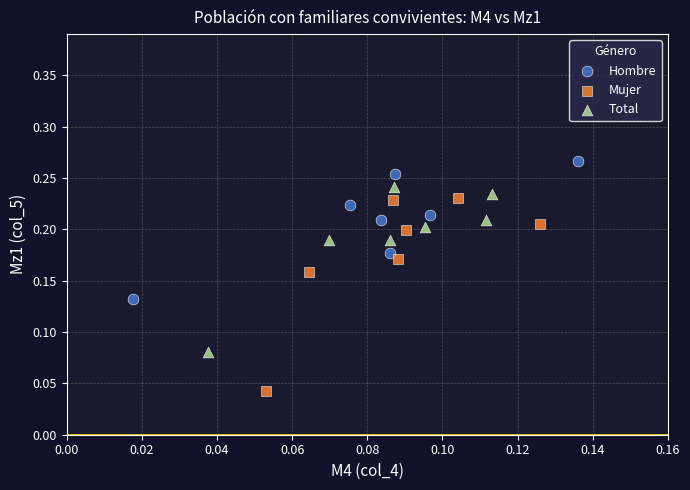

Which series contains the lowest Y value?

Mujer